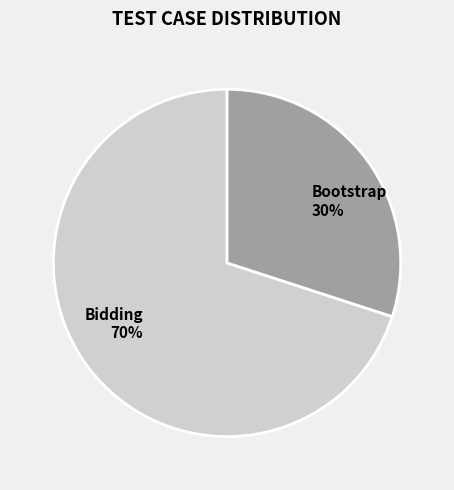

Which has a higher value, Bidding or Bootstrap?

Bidding